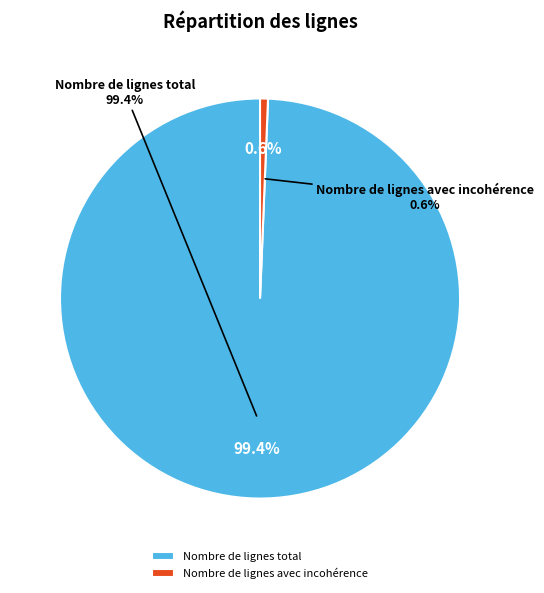

How many segments does this pie chart have?

2